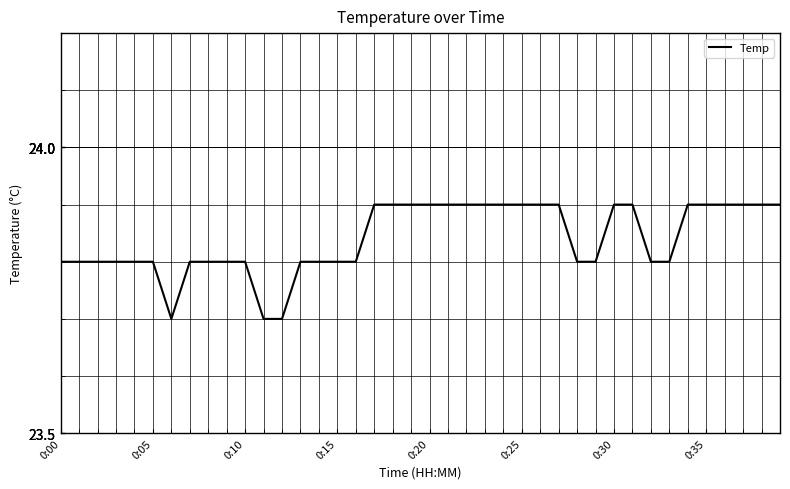

What is the smallest value displayed?

23.7